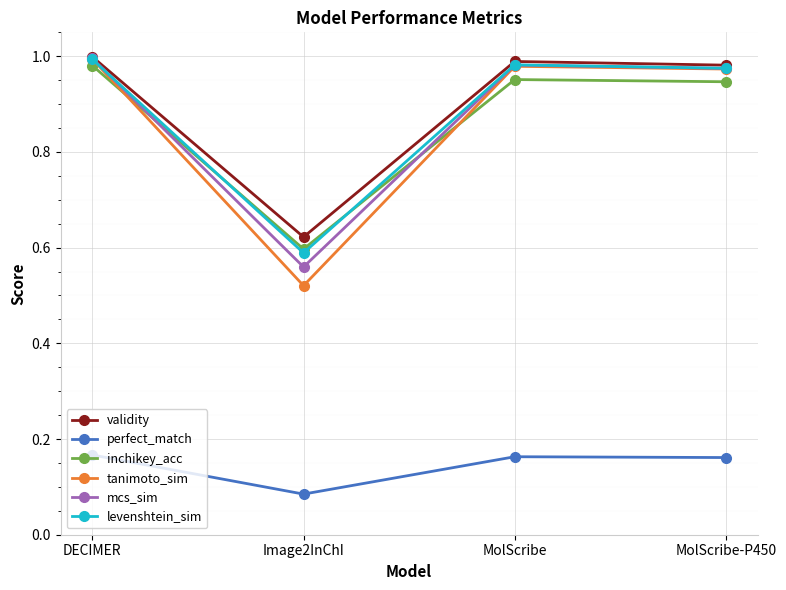

The value of mcs_sim at MolScribe is 0.4. True or false?

False